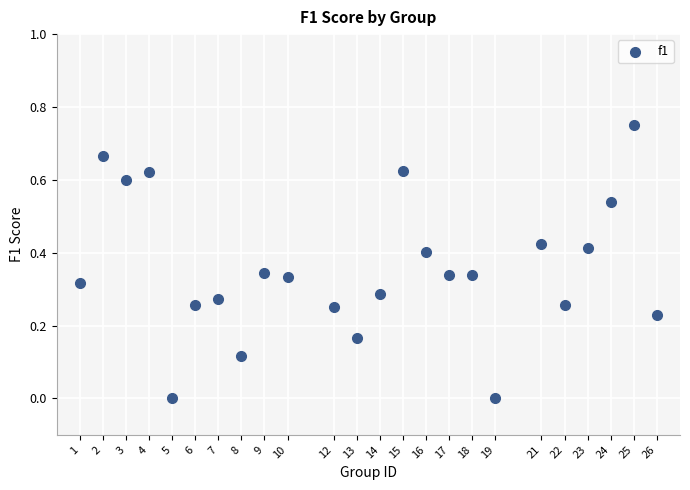

How many data points are displayed?

24